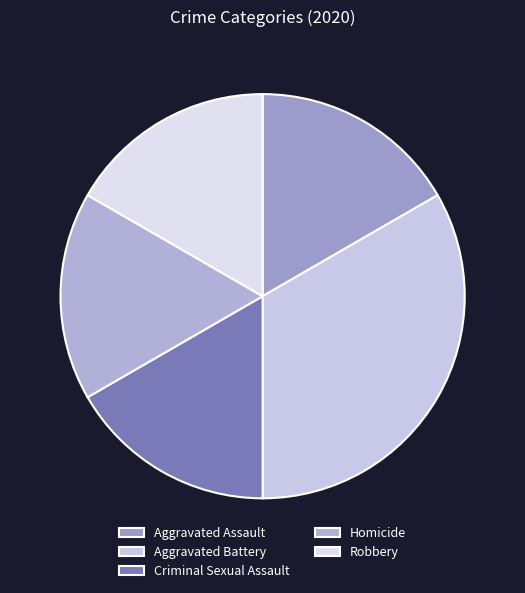

What percentage is the Aggravated Assault slice, to the nearest percent?

17%